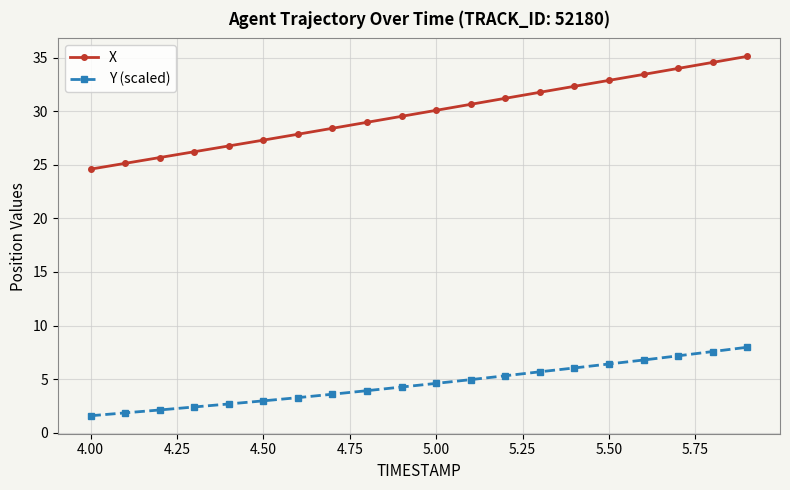

What is the average value of the Y (scaled) series?

4.6